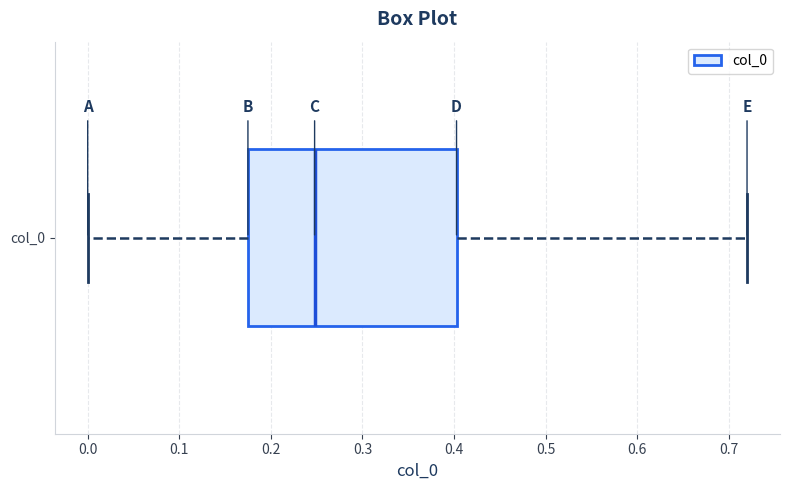

Transcribe this box plot: give where the median line is, the range the box spans, and where the two whiskers end, as read against the x-axis. The values are not printed on the chart, so give them approximately, as read against the axis.

median 0.25, box 0.17 to 0.40, whiskers 0.00 to 0.72